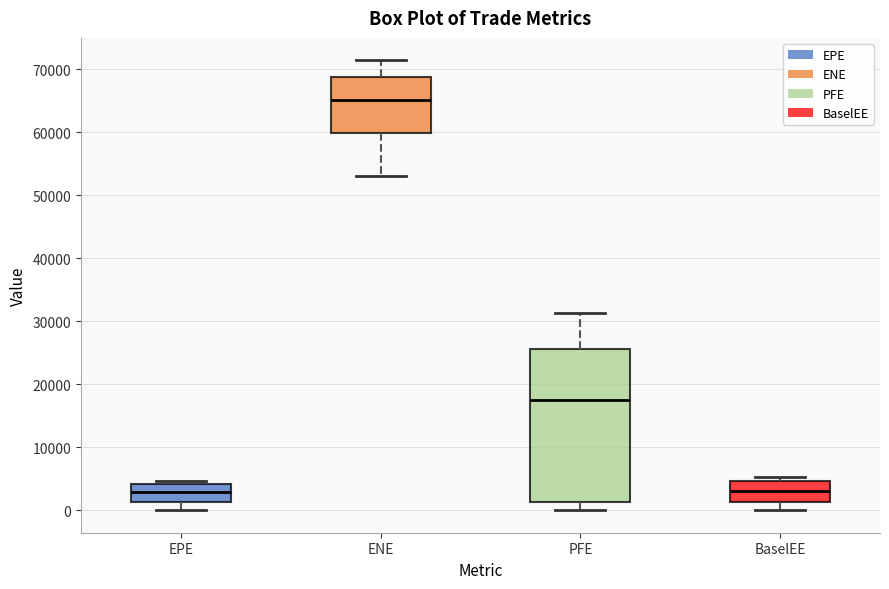

Which box is the tallest, from its lower edge to its upper edge?

PFE